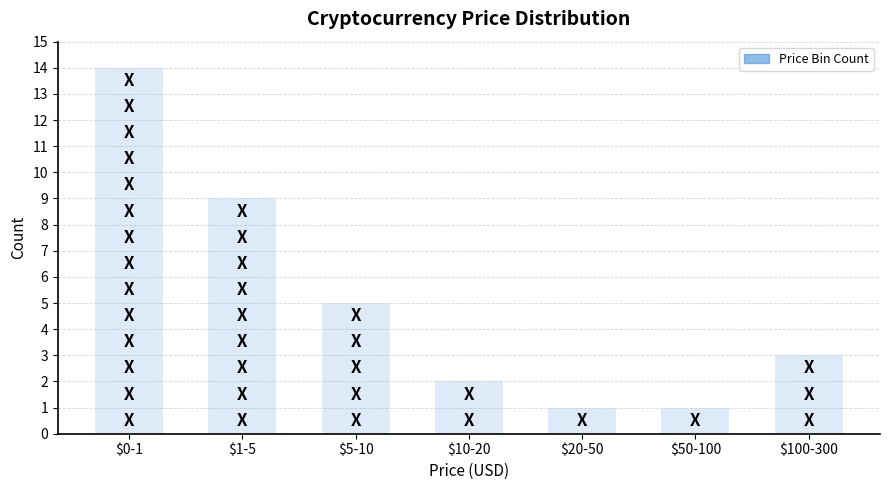

Reading left to right, what are all the values shown in this chart?

14	9	5	2	1	1	3